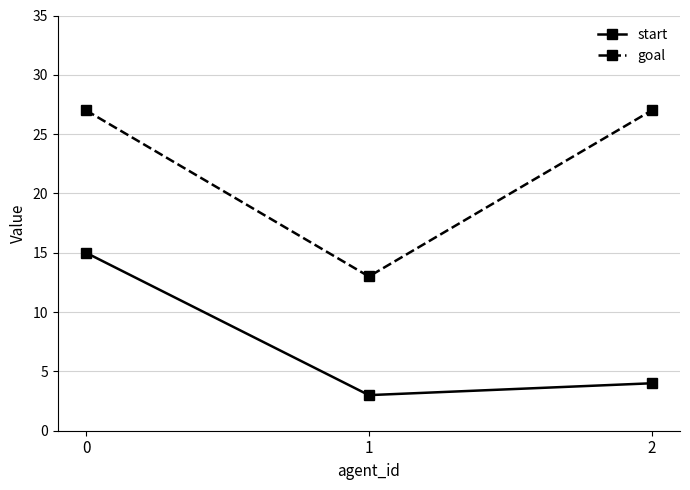

The goal series shows 46 at 0. True or false?

False